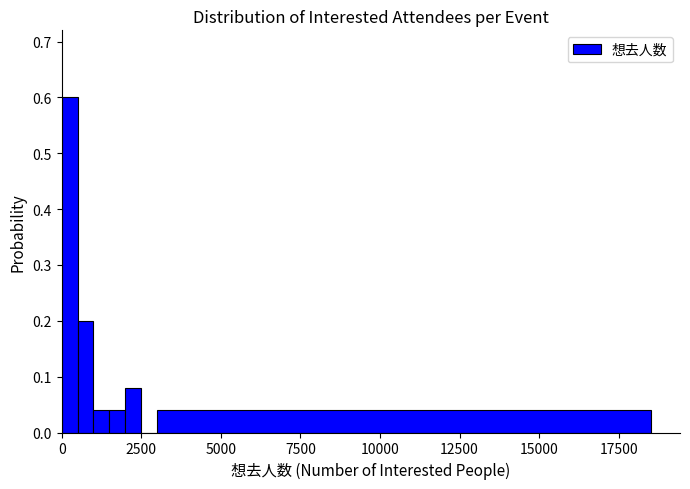

Read against the x-axis, roughly where is the centre of the tallest bar?

500